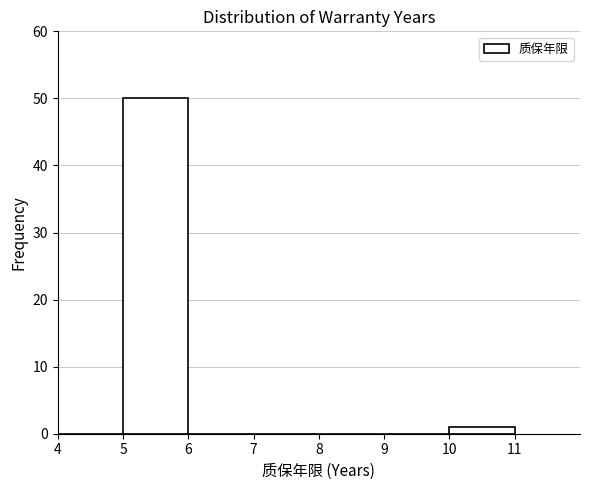

Which range on the x-axis has the tallest bar?

5 to 6